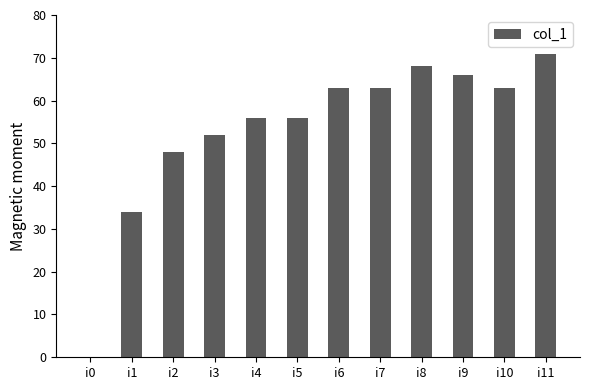

How many positive values are there?

11